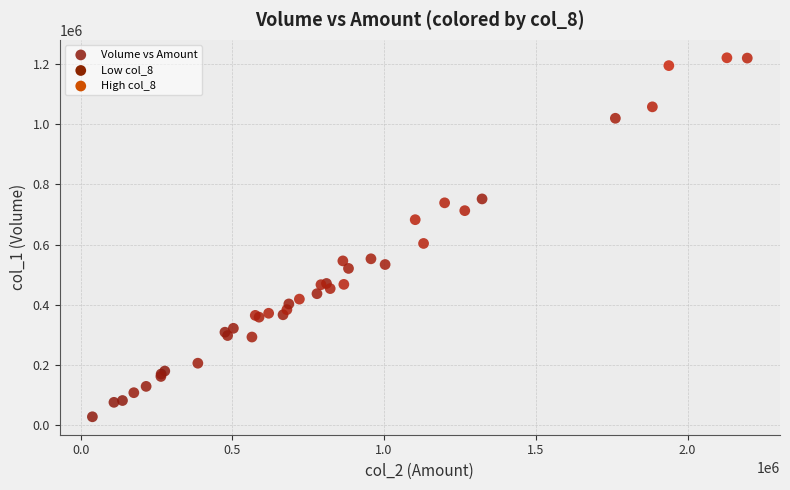

What Y value in the scatter plot is closest to 624500?

604000